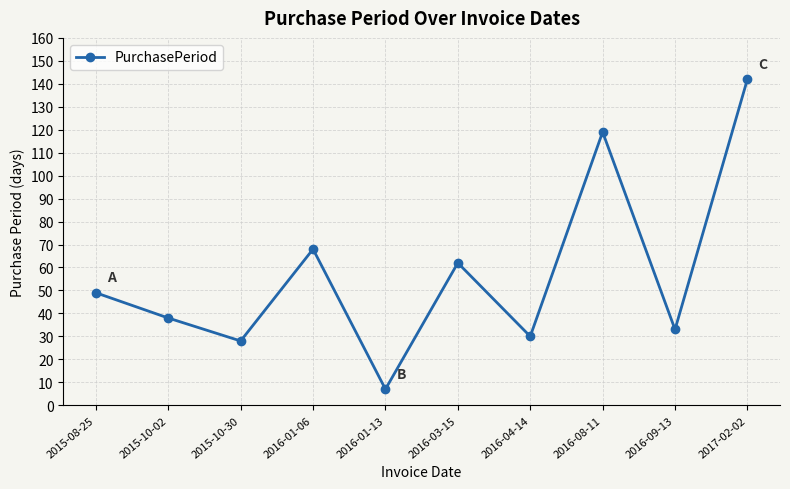

True or false: there are more than 1 points higher than both neighbors.

True